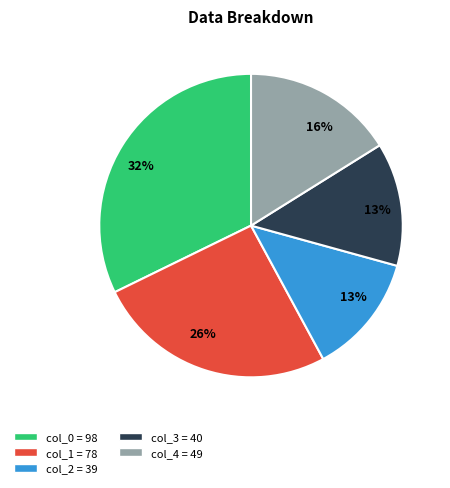

To the nearest percent, what is the average slice percentage?

20%